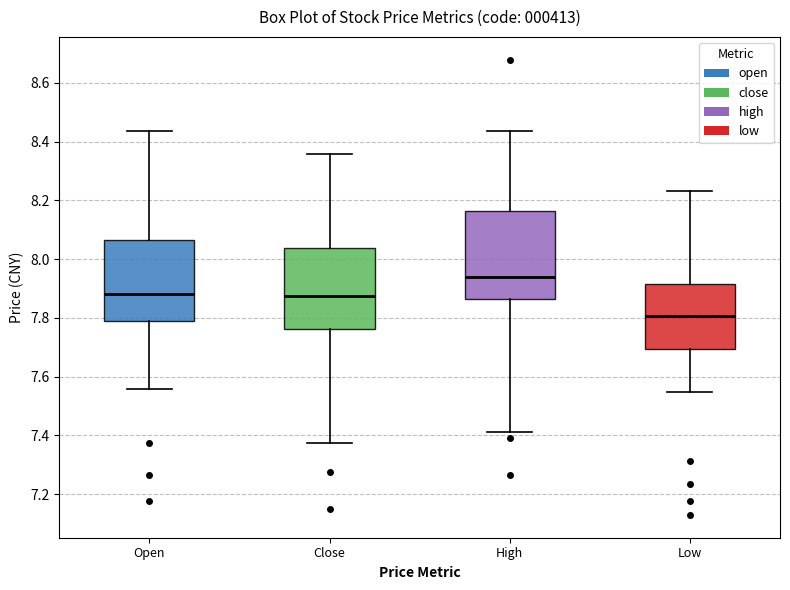

Reading left to right, read every box against the y-axis: the position of its median line, the range the box covers, and the ends of its whiskers. The values are not printed on the chart, so give them approximately, as read against the axis.

Open: median 7.88, box 7.78 to 8.06, whiskers 7.56 to 8.44
Close: median 7.88, box 7.76 to 8.04, whiskers 7.38 to 8.36
High: median 7.94, box 7.86 to 8.16, whiskers 7.42 to 8.44
Low: median 7.80, box 7.70 to 7.92, whiskers 7.54 to 8.24